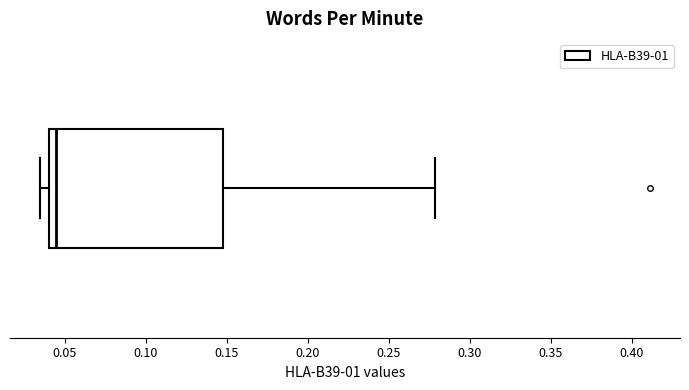

Read this box plot against the x-axis: the position of the median line, the range covered by the box, and the ends of both whiskers. The values are not printed on the chart, so give them approximately, as read against the axis.

median 0.045, box 0.040 to 0.150, whiskers 0.035 to 0.280